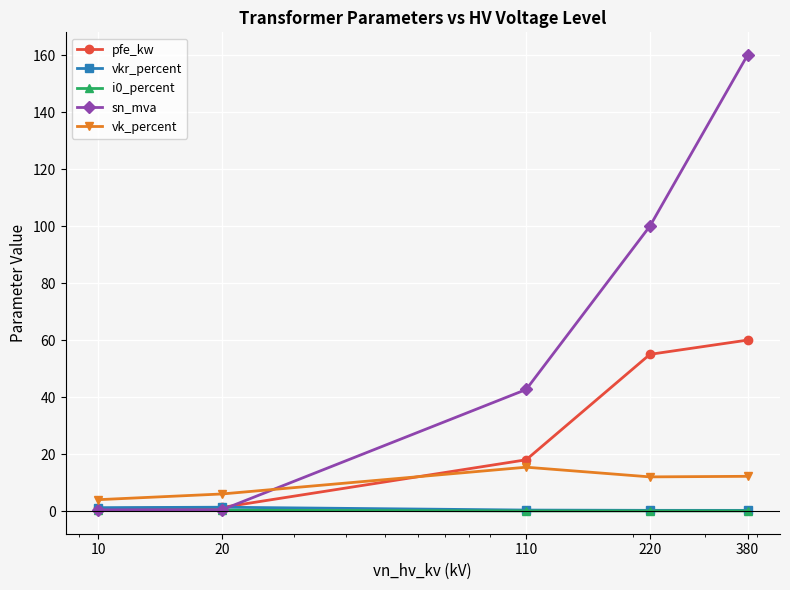

In vk_percent, how many points are higher than both neighbors (excluding endpoints)?

1